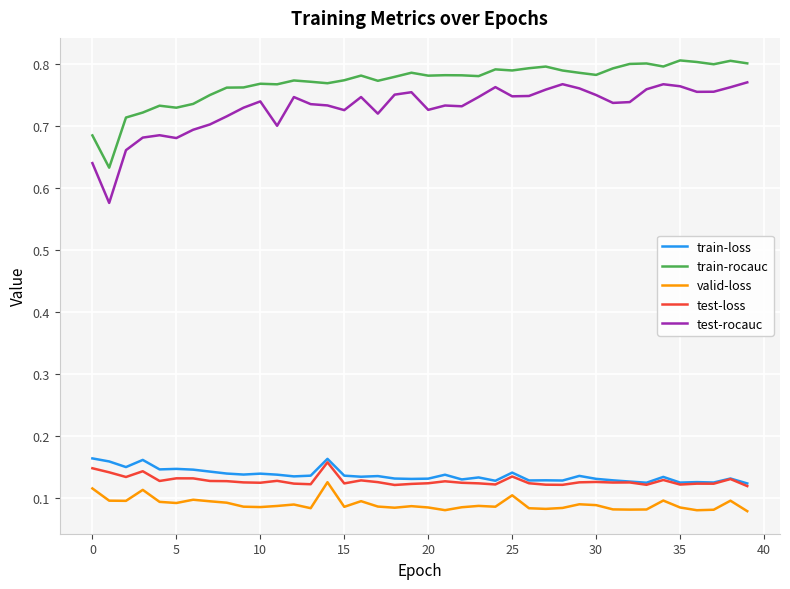

True or false: train-loss and test-rocauc intersect in this chart.

False